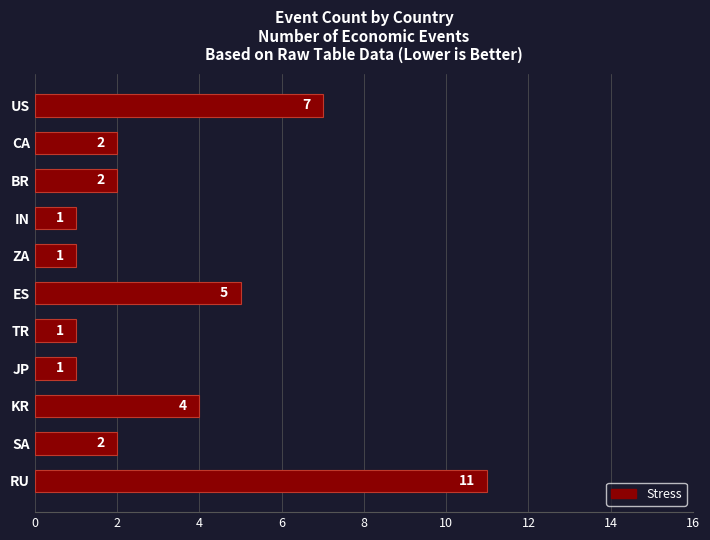

What is the difference between the maximum and minimum values?

10